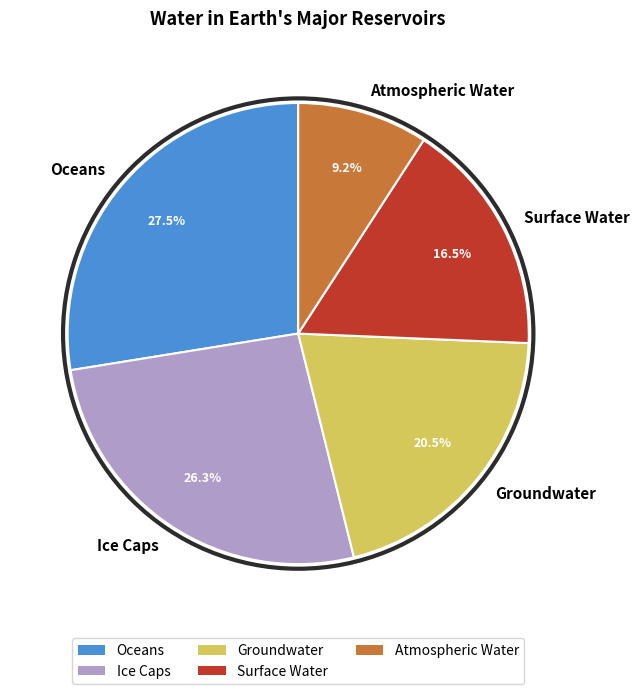

How many slices are in this pie chart?

5